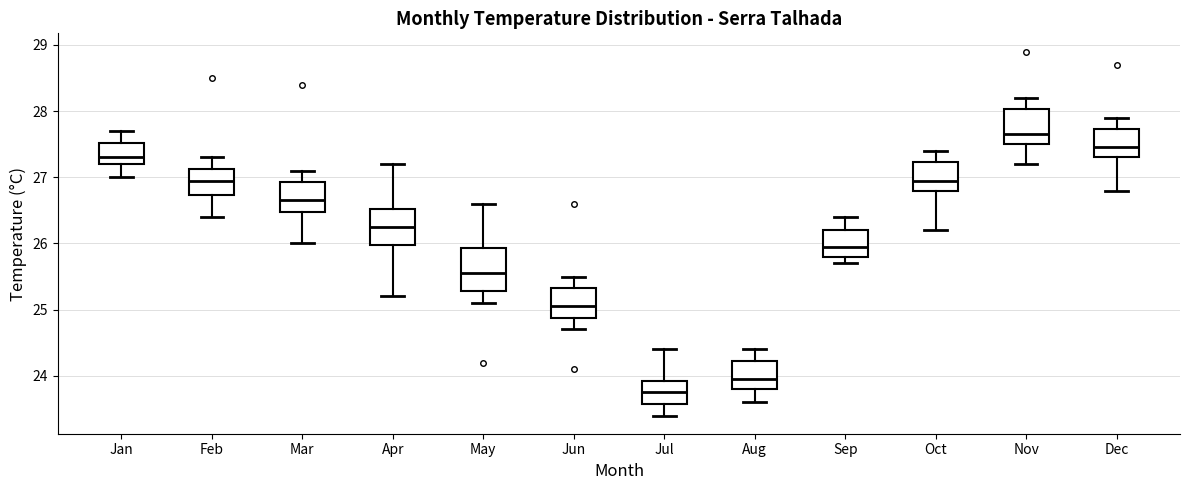

Reading left to right, transcribe this box plot: for each box, give where its median line is, the range the box spans, and where its two whiskers end, as read against the y-axis. The values are not printed on the chart, so give them approximately, as read against the axis.

Jan: median 27.3, box 27.2 to 27.5, whiskers 27.0 to 27.7
Feb: median 27.0, box 26.7 to 27.1, whiskers 26.4 to 27.3
Mar: median 26.7, box 26.5 to 26.9, whiskers 26.0 to 27.1
Apr: median 26.3, box 26.0 to 26.5, whiskers 25.2 to 27.2
May: median 25.6, box 25.3 to 25.9, whiskers 25.1 to 26.6
Jun: median 25.1, box 24.9 to 25.3, whiskers 24.7 to 25.5
Jul: median 23.8, box 23.6 to 23.9, whiskers 23.4 to 24.4
Aug: median 24.0, box 23.8 to 24.2, whiskers 23.6 to 24.4
Sep: median 26.0, box 25.8 to 26.2, whiskers 25.7 to 26.4
Oct: median 27.0, box 26.8 to 27.2, whiskers 26.2 to 27.4
Nov: median 27.7, box 27.5 to 28.0, whiskers 27.2 to 28.2
Dec: median 27.5, box 27.3 to 27.7, whiskers 26.8 to 27.9